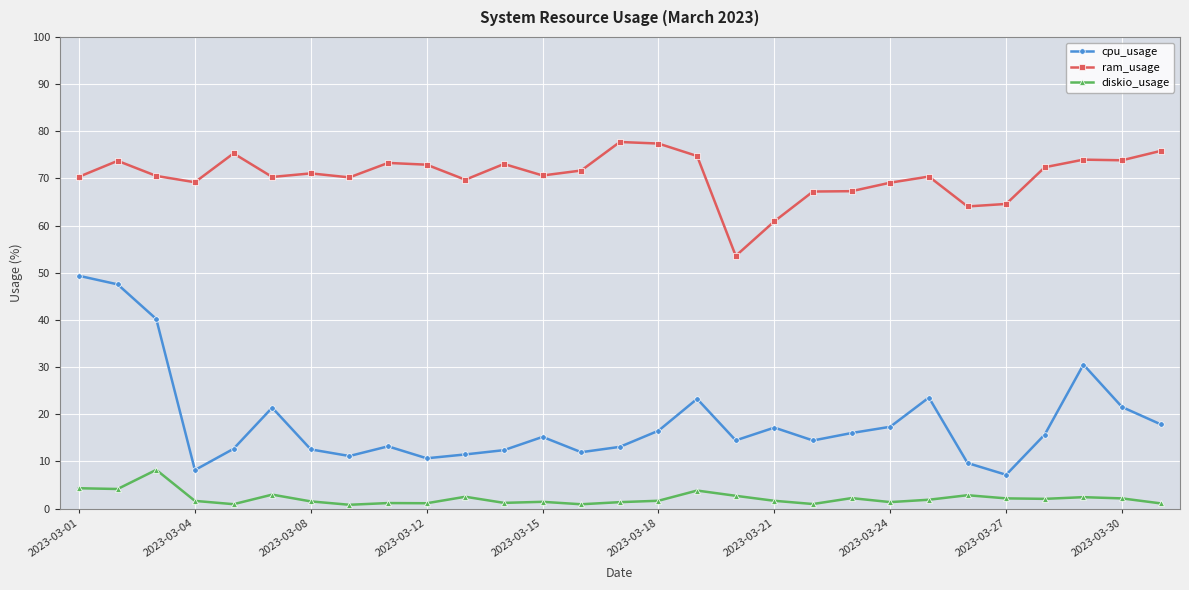

Which series has the largest total across all categories?

ram_usage